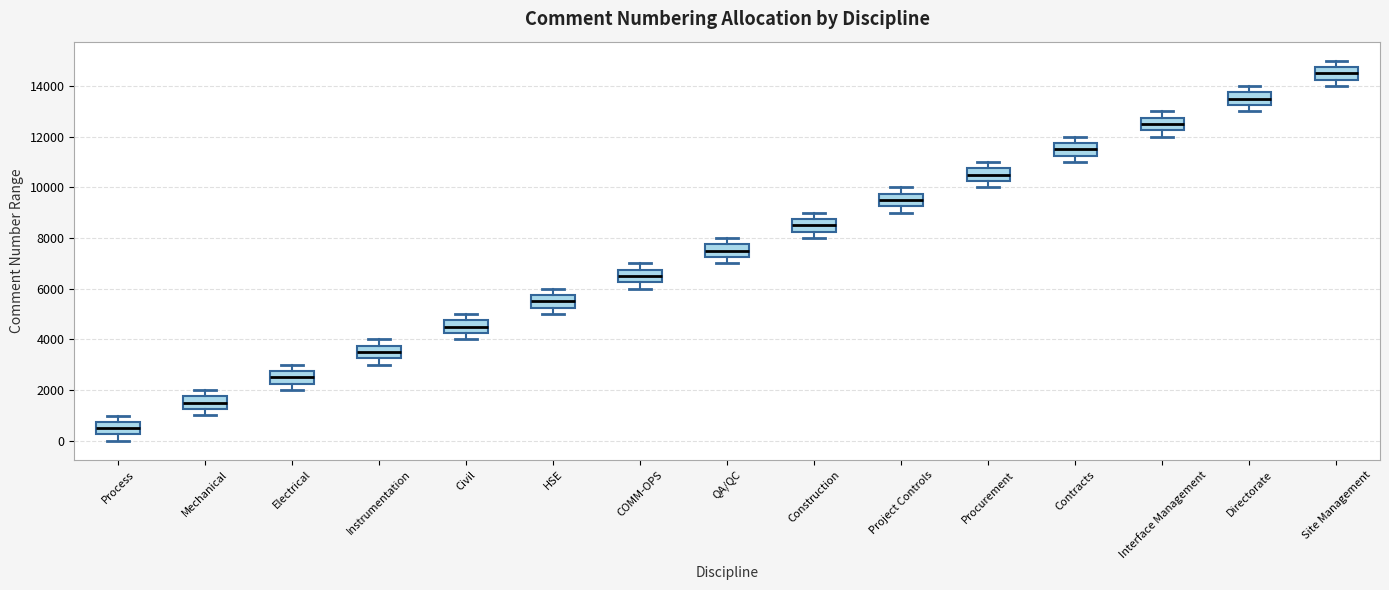

Where is the upper edge of the box for Construction on the y-axis? The values are not printed on the chart, so give them approximately, as read against the axis.

8800